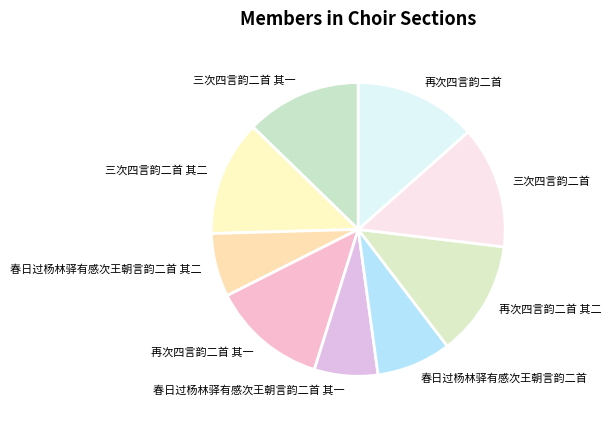

Is it true that 再次四言韵二首 其二 is 13% of the pie?

True